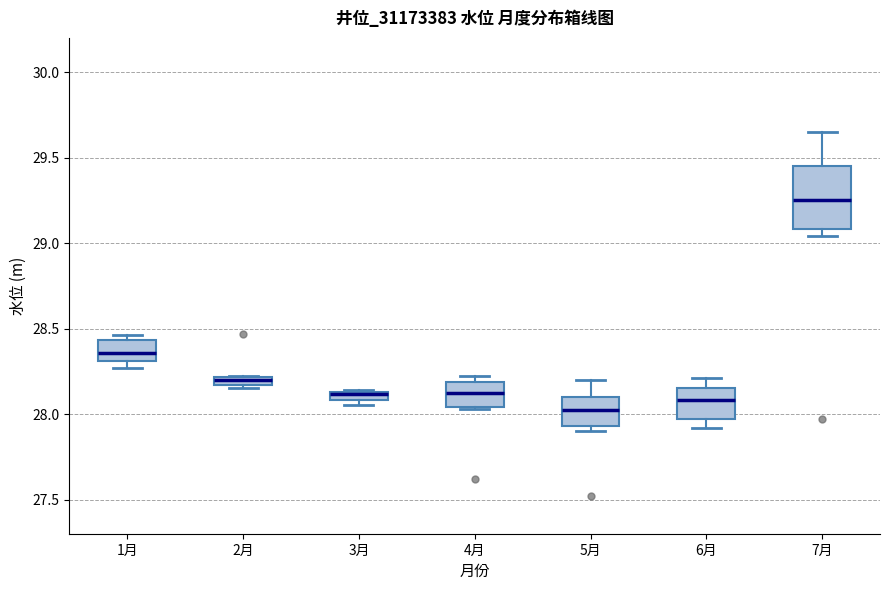

Which box's median line is the highest?

7月